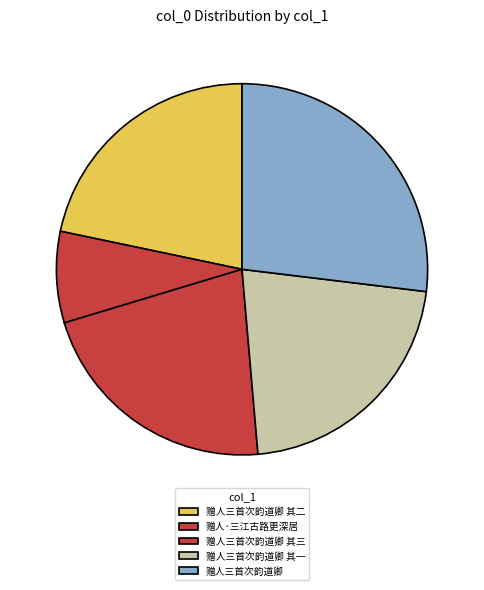

True or false: 赠人三首次韵道卿 其一 accounts for 10% of the total.

False